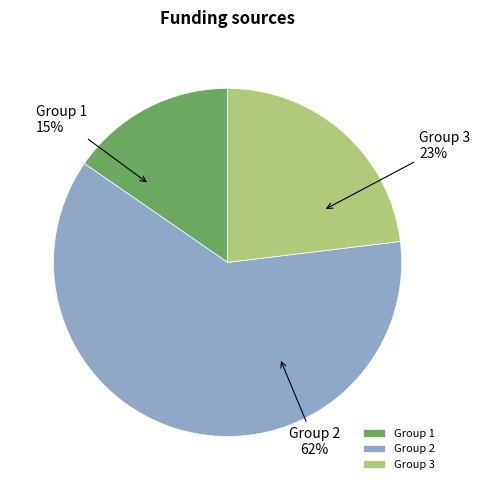

Which category has the smallest portion of the pie?

Group 1